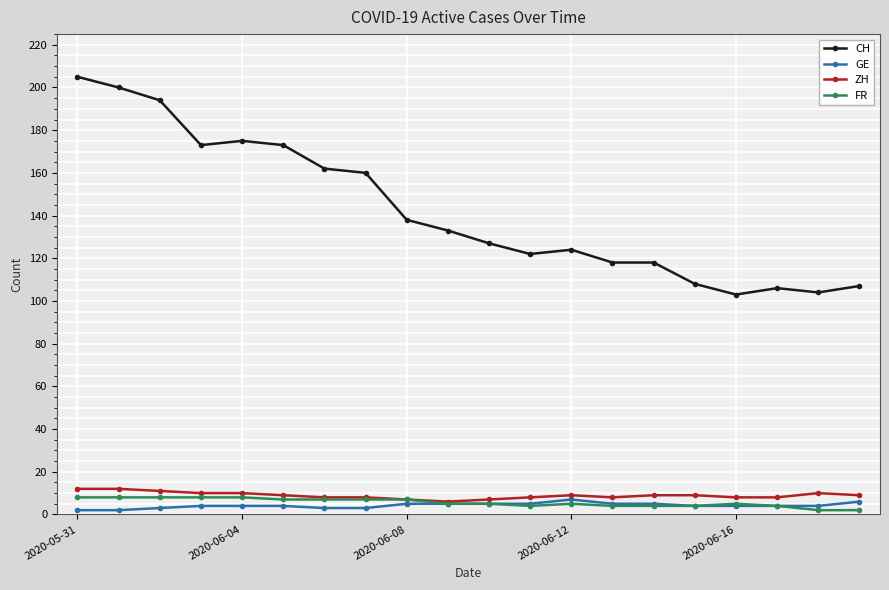

What is the value of the GE point at the 3rd from the left?

3